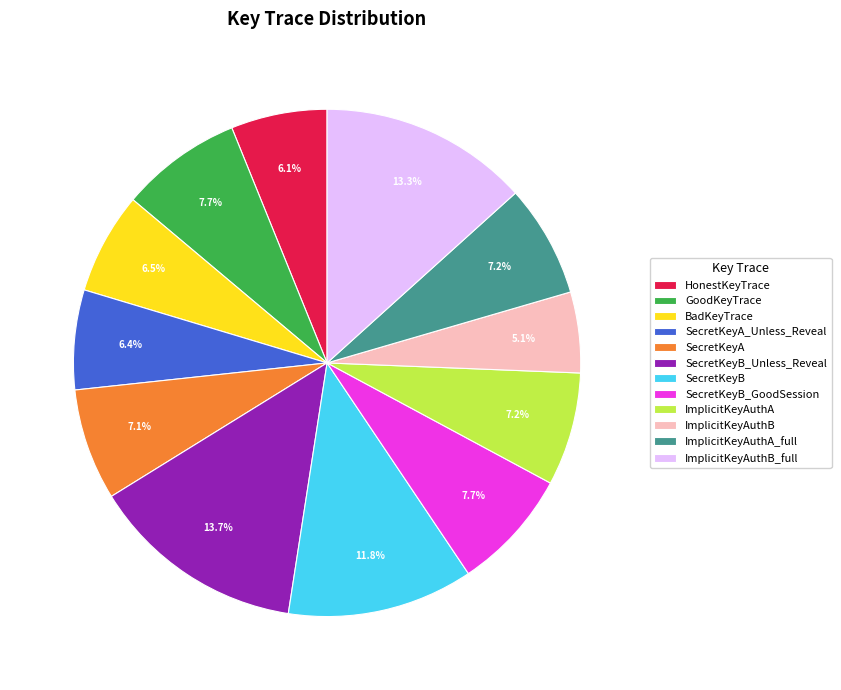

To the nearest percent, what is the difference between the SecretKeyB_GoodSession and SecretKeyA slice percentages?

1%